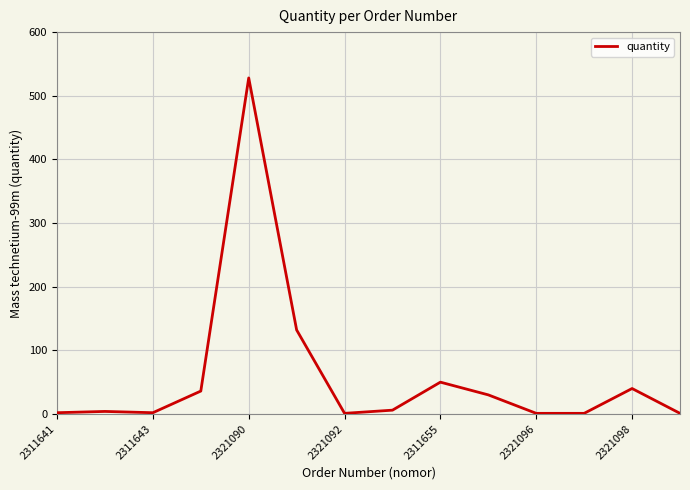

What is the difference between the maximum and minimum values?

527